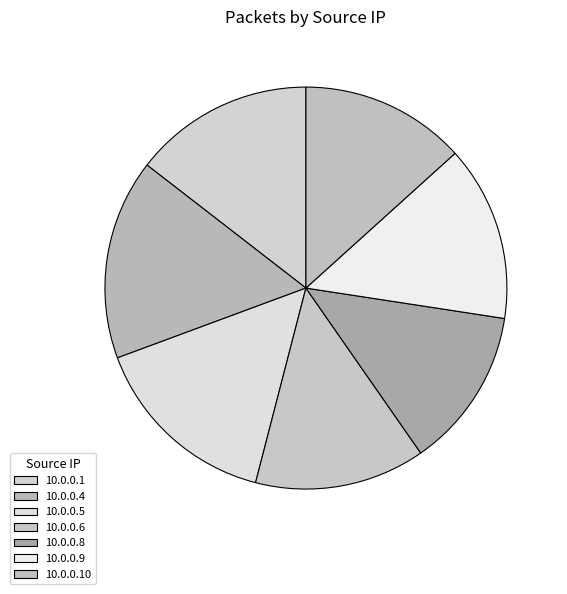

Is there any slice that represents more than half of the pie?

No